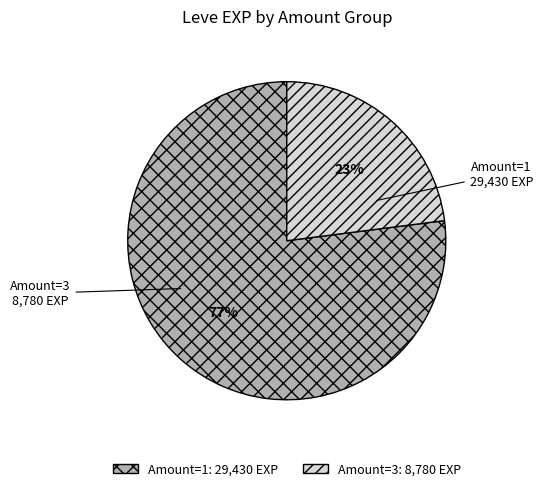

Which slice is the smallest?

Amount=3: 8,780 EXP